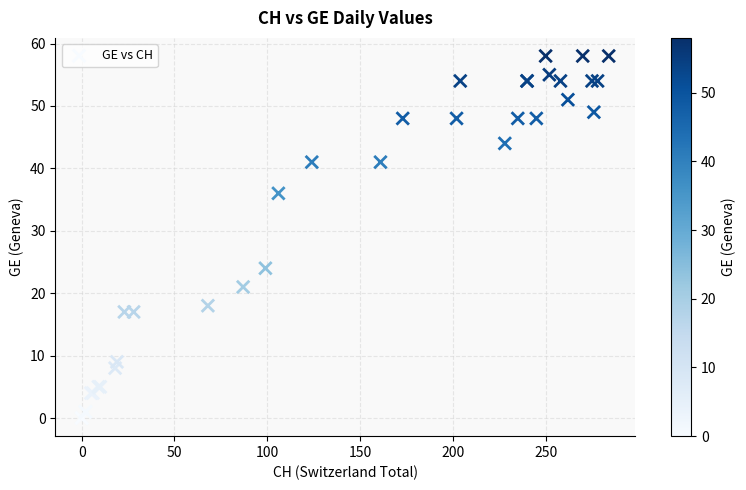

What Y value in the scatter plot is closest to 29?

24